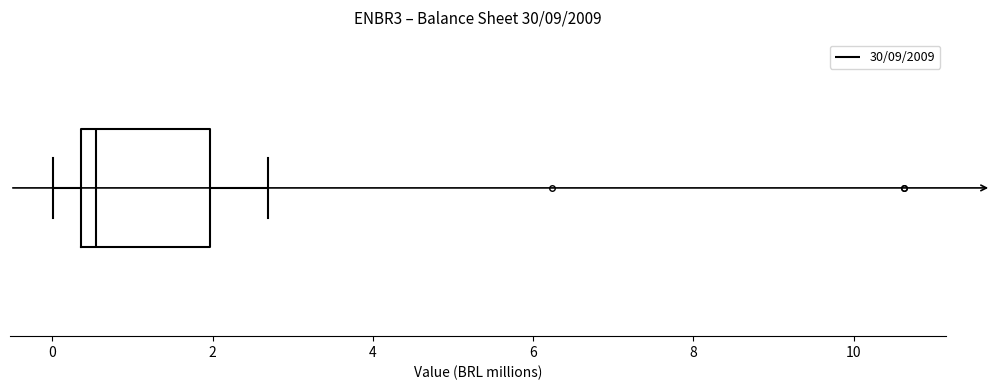

Read this box plot against the x-axis: the position of the median line, the range covered by the box, and the ends of both whiskers. The values are not printed on the chart, so give them approximately, as read against the axis.

median 0.6, box 0.4 to 2.0, whiskers 0.0 to 2.6